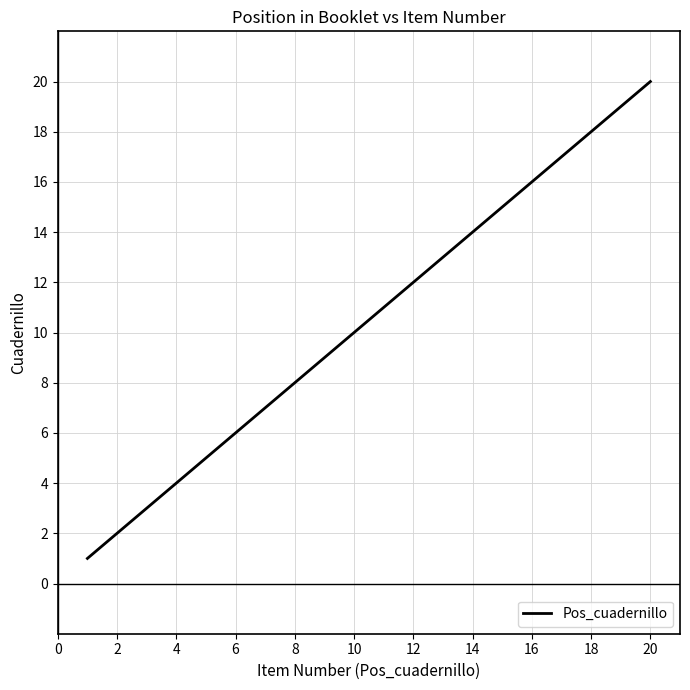

What is the sum of all values?

210